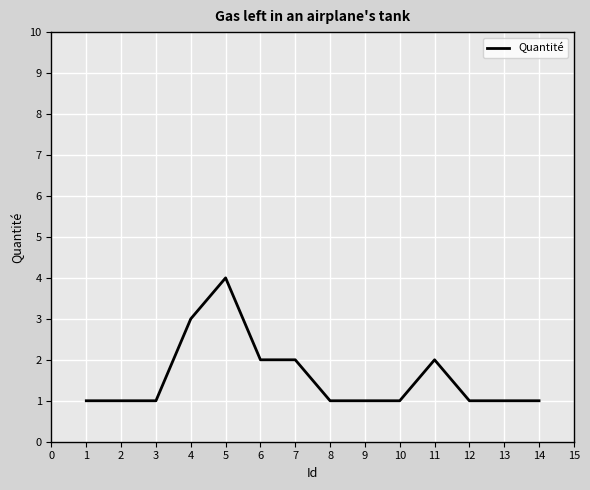

Count the number of categories in the chart.

14